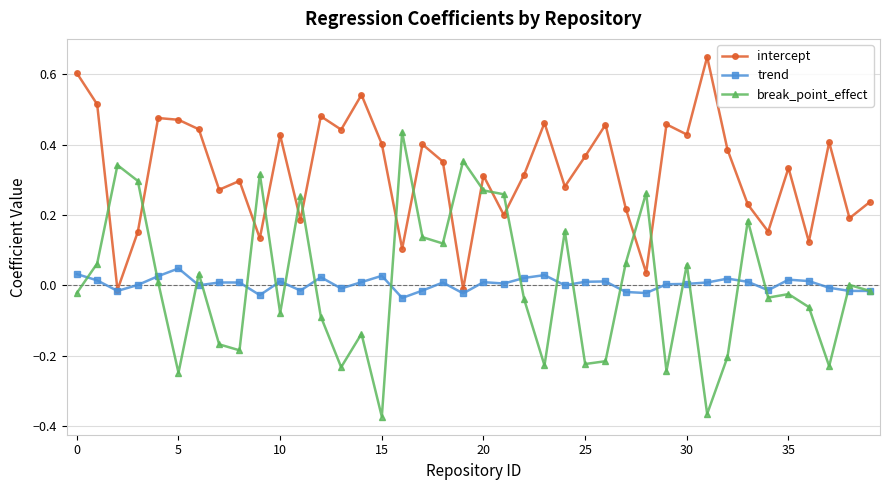

Which series has the largest total across all categories?

intercept